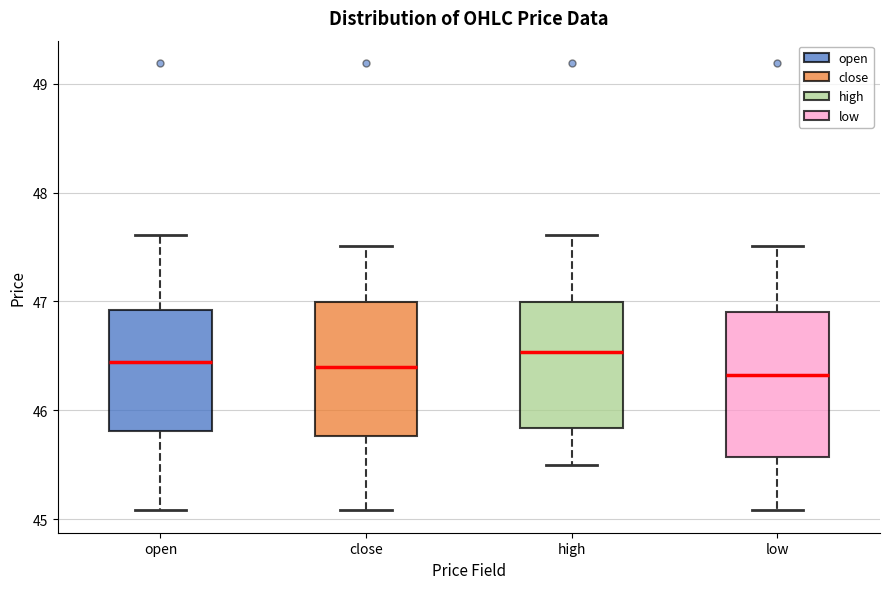

Which box is the tallest, from its lower edge to its upper edge?

low